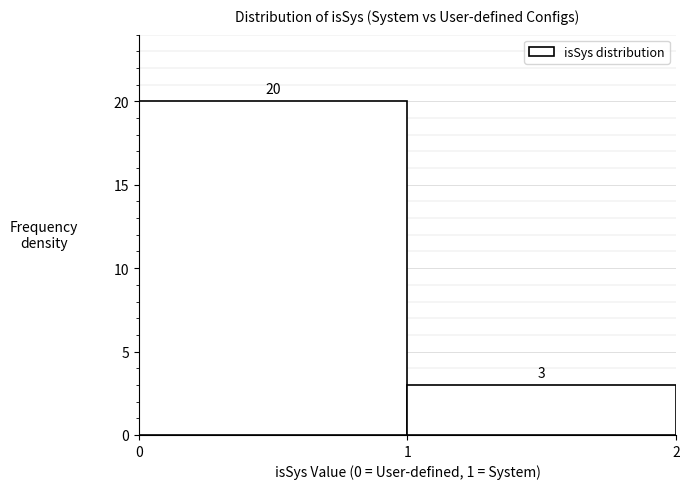

Reading left to right, transcribe this chart: for each bar, give the range it covers on the x-axis and its height.

0 to 1: 20
1 to 2: 3